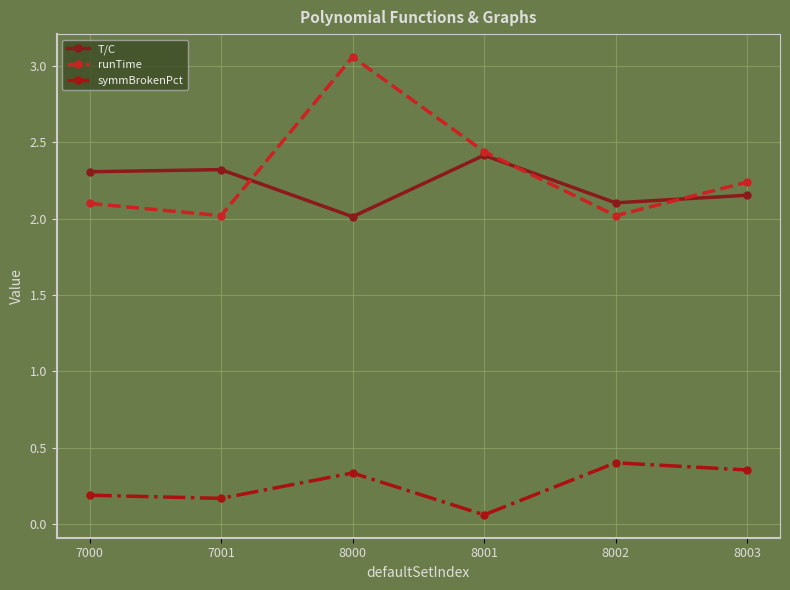

At 7001, list the series in order from smallest to largest.

symmBrokenPct, runTime, T/C